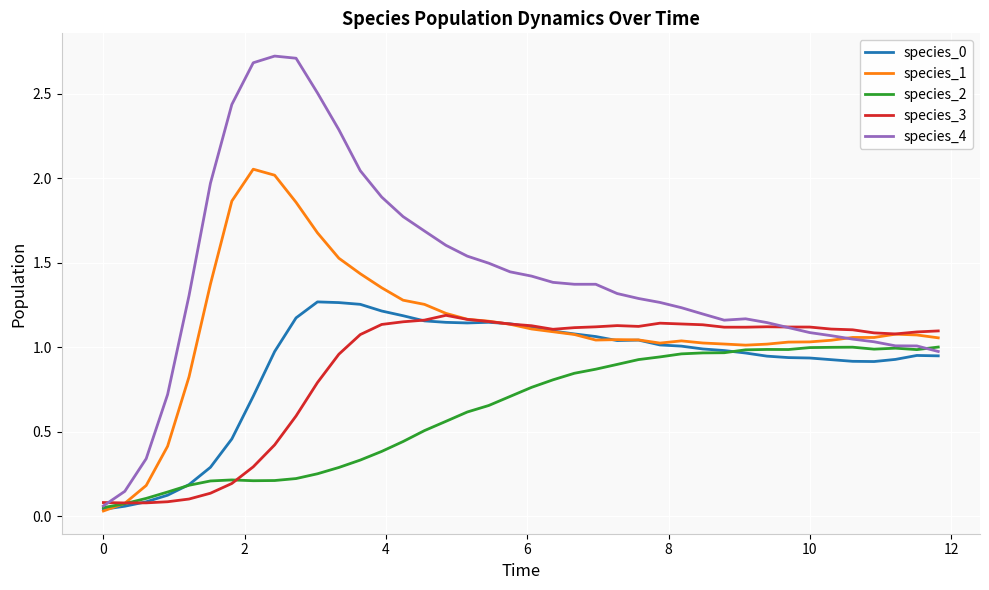

Which series has the largest range (max minus min)?

species_4